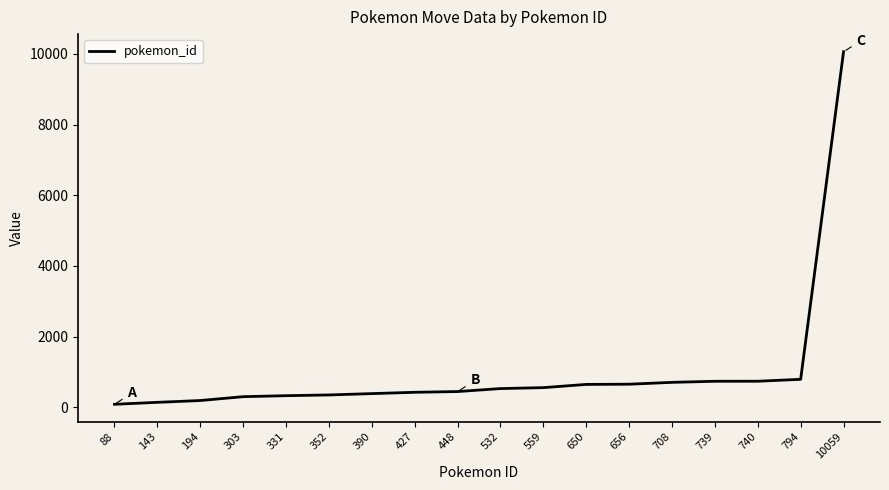

Approximately how many times larger is the value at 331 compared to 559?

0.6